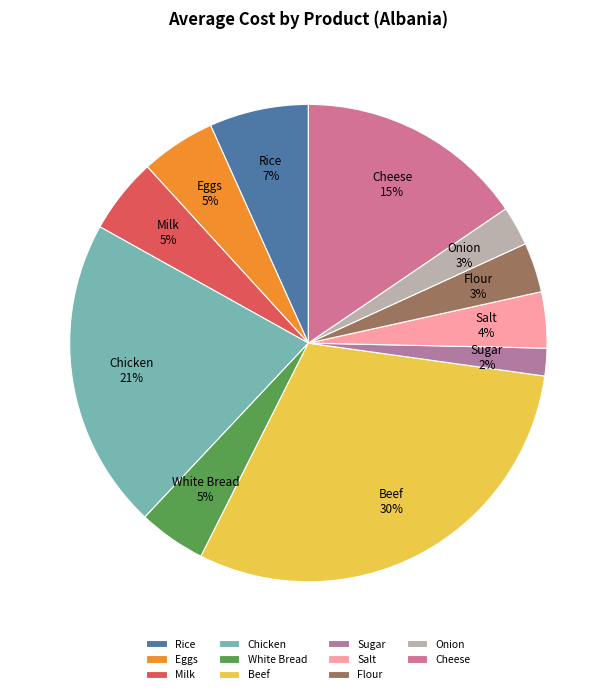

What percentage is the Chicken slice, to the nearest percent?

21%